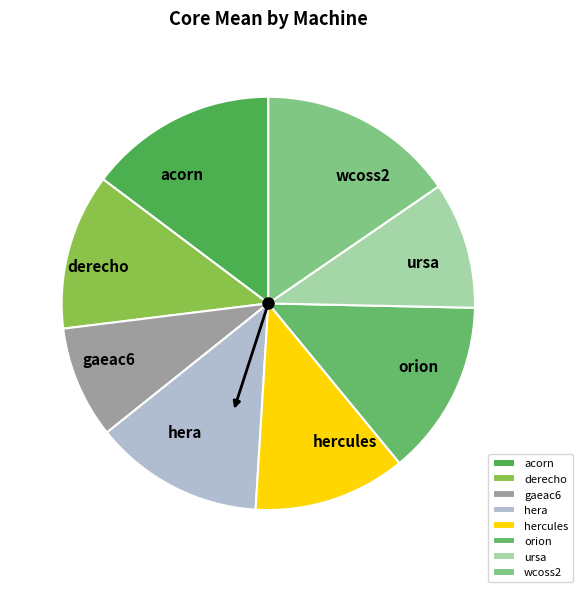

Do hercules and gaeac6 together represent more than half of the pie?

No